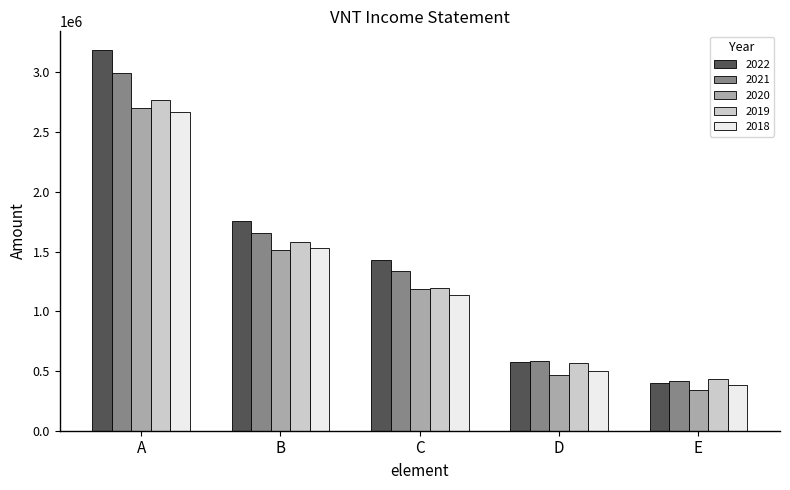

At which label does 2019 reach its peak?

A